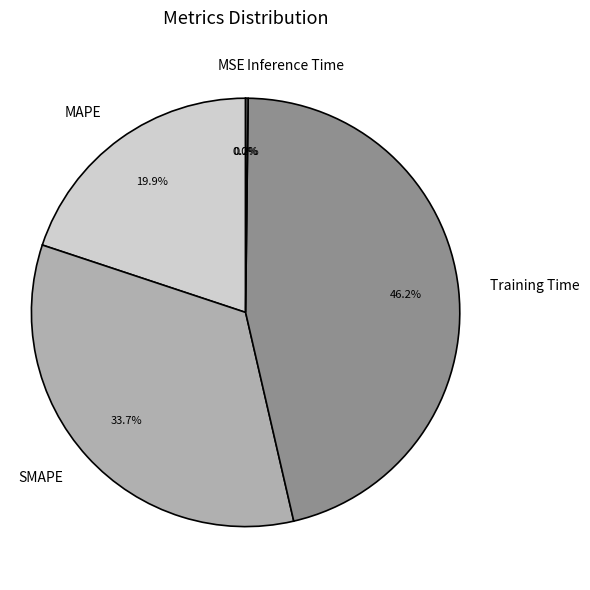

Combined, do Training Time and MAPE account for over 50%?

Yes